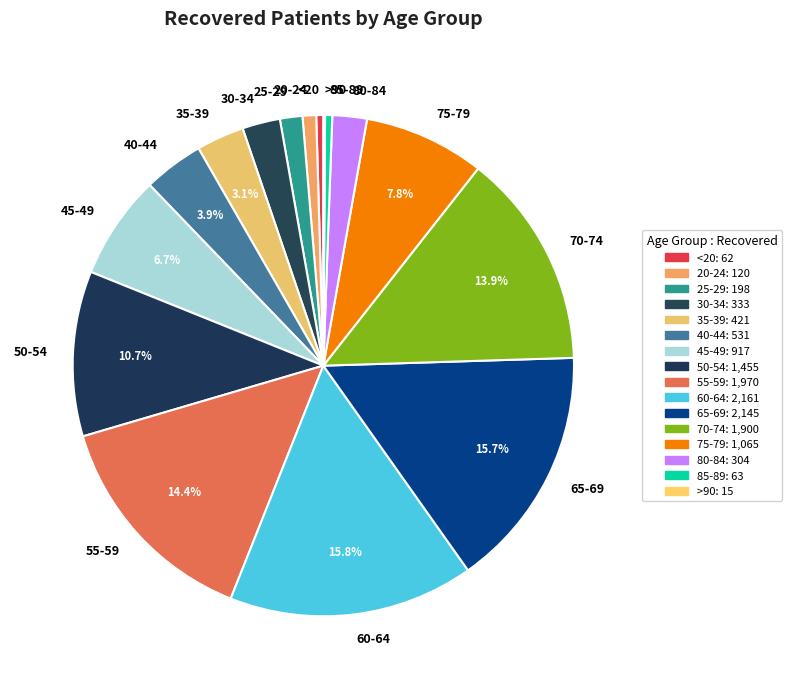

Between 65-69 and 50-54, which is larger?

65-69